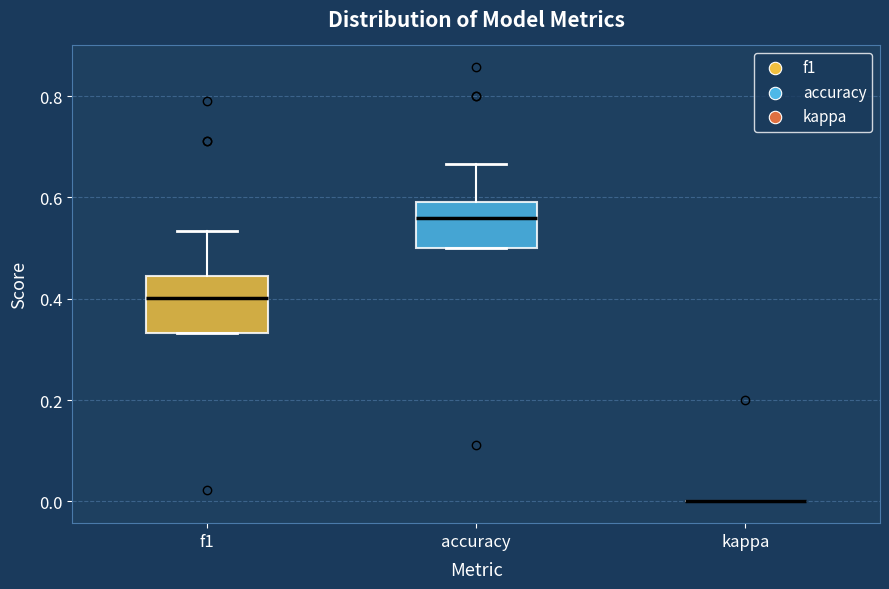

Reading left to right, read every box against the y-axis: the position of its median line, the range the box covers, and the ends of its whiskers. The values are not printed on the chart, so give them approximately, as read against the axis.

f1: median 0.40, box 0.34 to 0.44, whiskers 0.34 to 0.54
accuracy: median 0.56, box 0.50 to 0.60, whiskers 0.50 to 0.66
kappa: box collapsed to a line at 0.00, whiskers 0.00 to 0.00